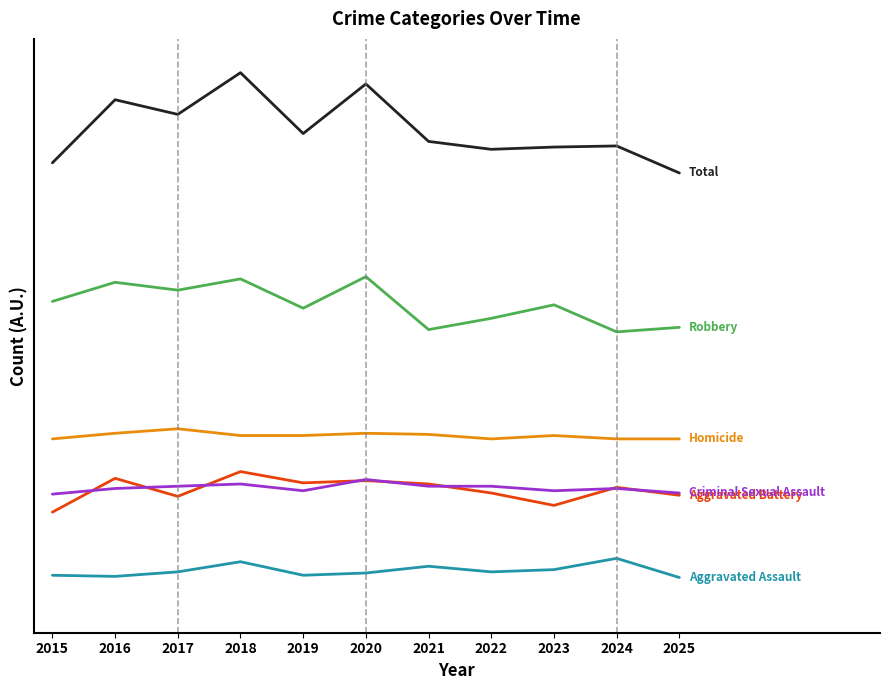

Does the chart display data point markers on the line(s)?

No